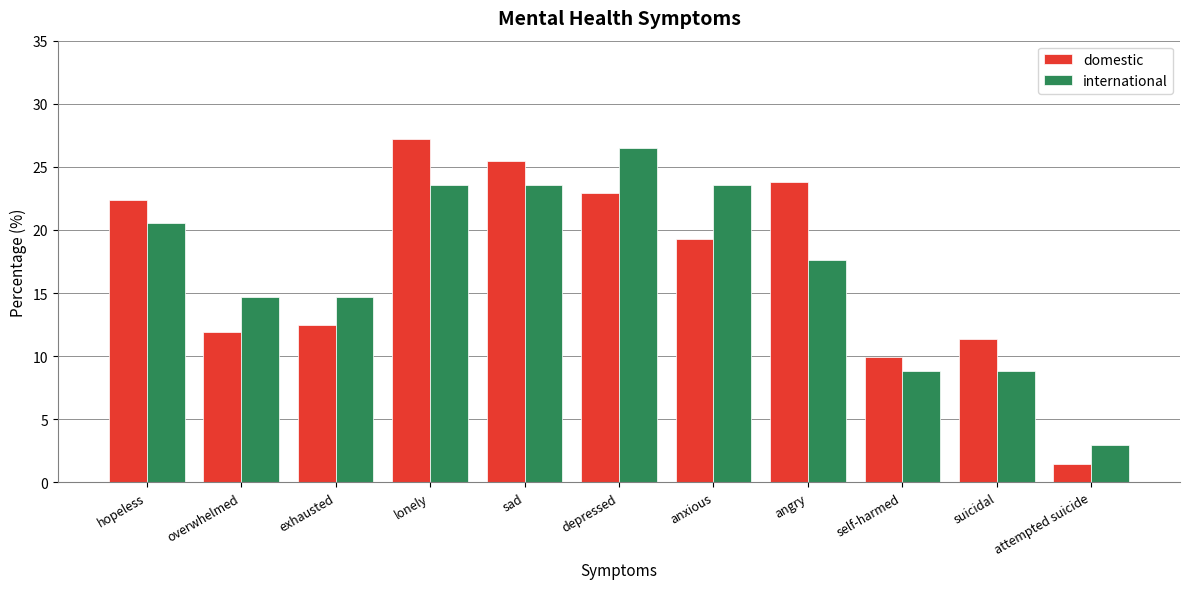

How many series are shown in this chart?

2